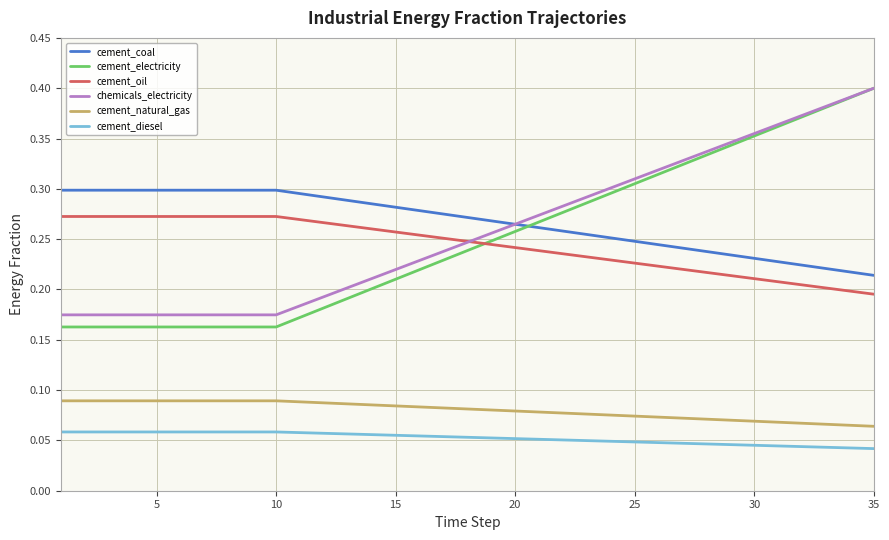

Which series has the widest spread of values?

cement_electricity